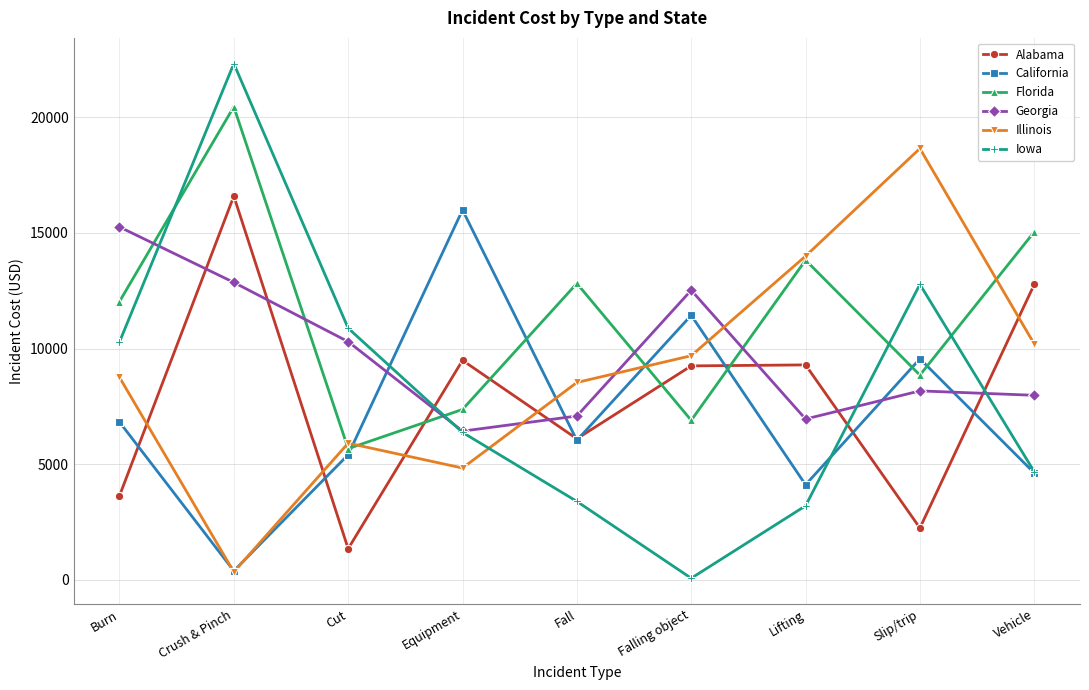

What is the difference between the highest and lowest values at Vehicle?

10429